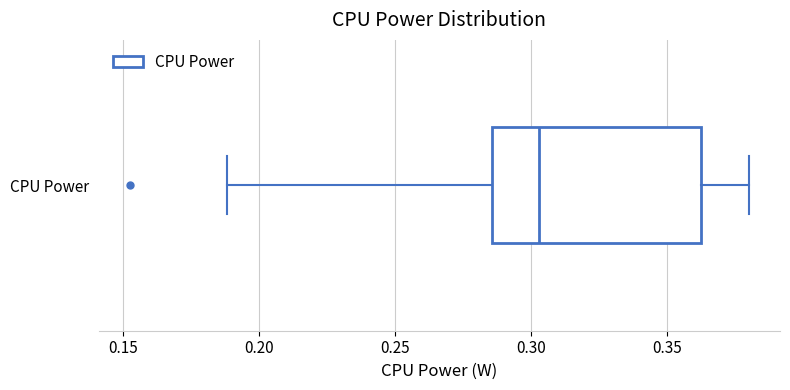

Read this box plot against the x-axis: the position of the median line, the range covered by the box, and the ends of both whiskers. The values are not printed on the chart, so give them approximately, as read against the axis.

median 0.305, box 0.285 to 0.360, whiskers 0.190 to 0.380